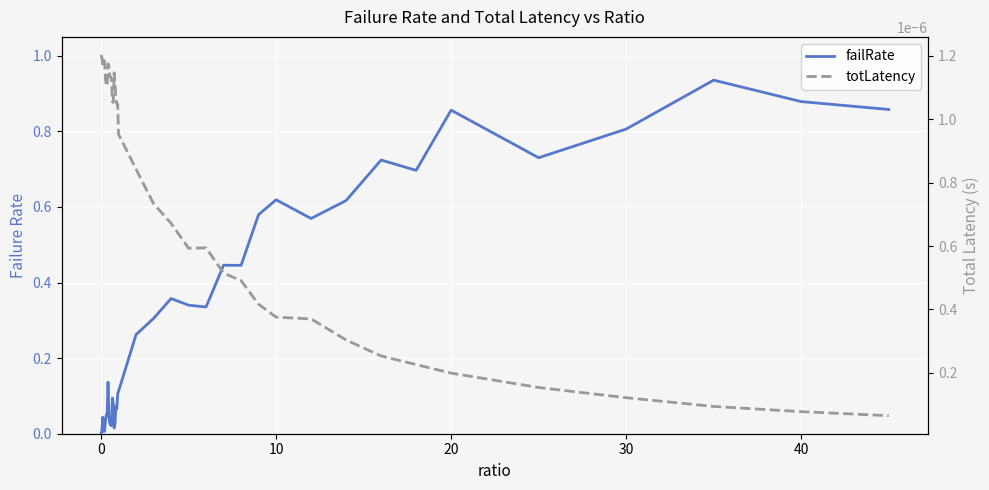

Rank the series by their average value, from highest to lowest.

failRate, totLatency